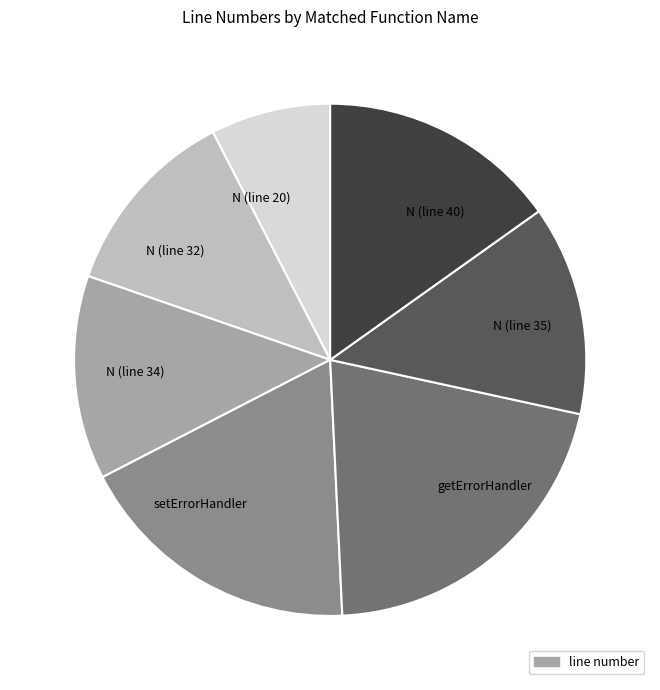

Is the sum of N (line 40) and N (line 34) greater than half?

No